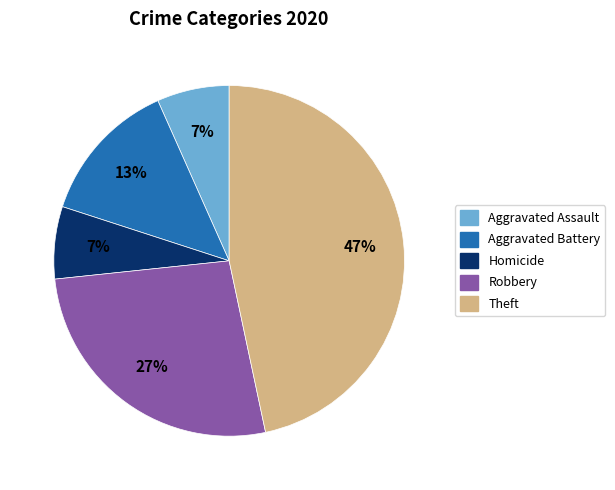

How many slices are in this pie chart?

5